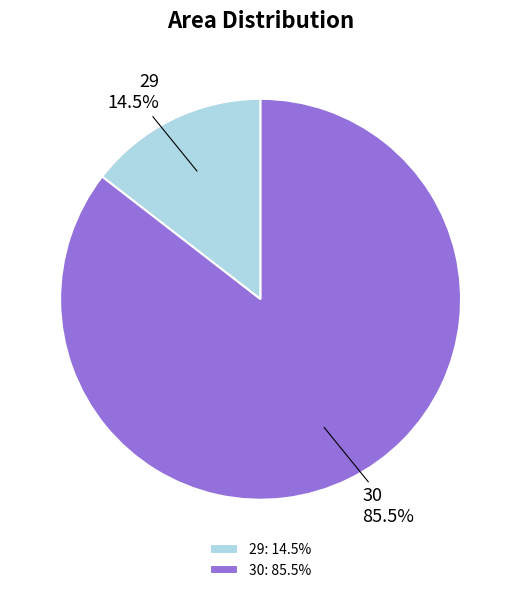

Combined, what portion of the pie is 29 and 30?

100.0%